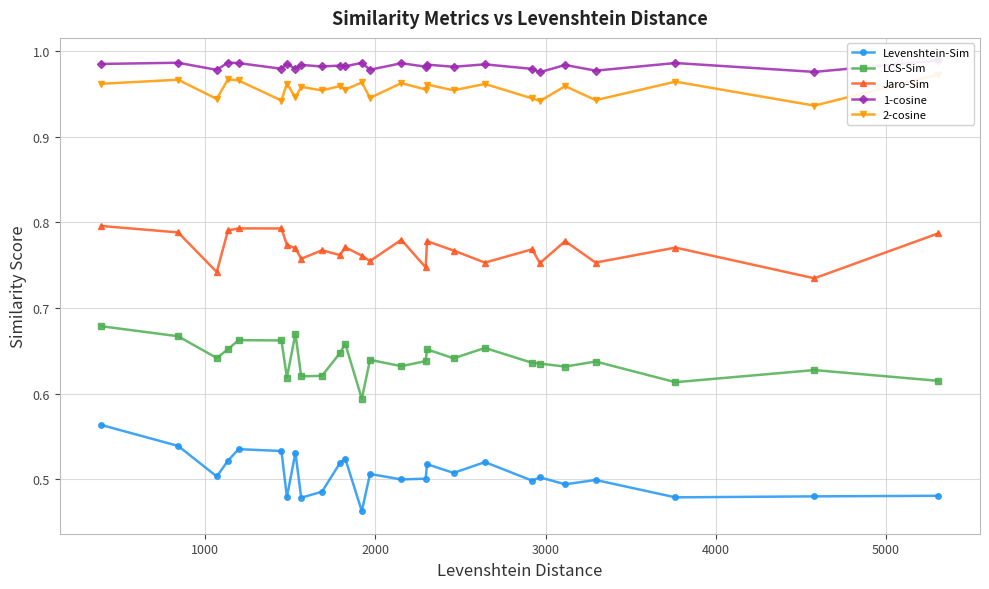

Count the LCS-Sim values in the range 0 to 1.

26